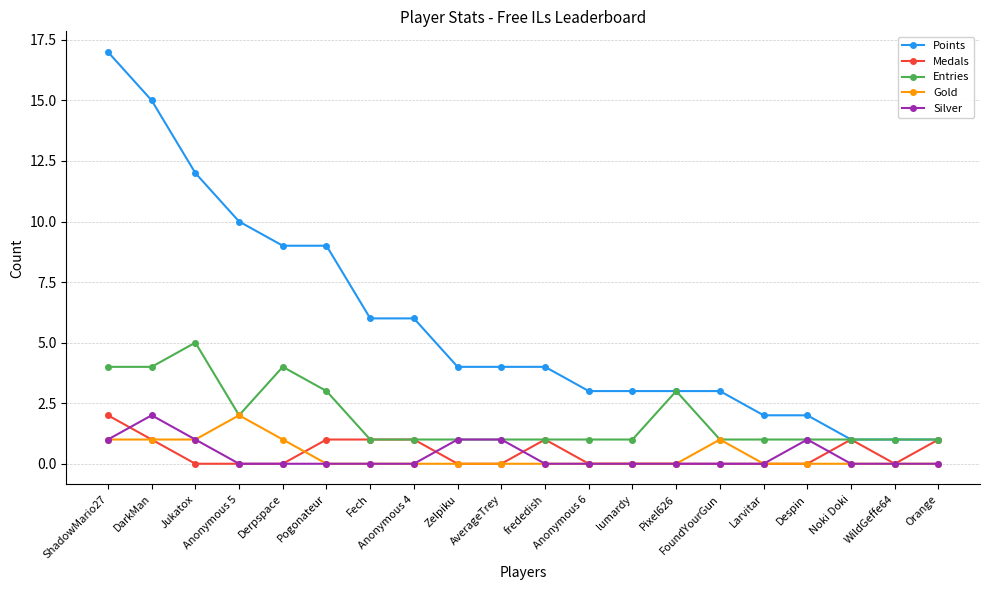

What are all the series names shown in the legend?

Points, Medals, Entries, Gold, Silver